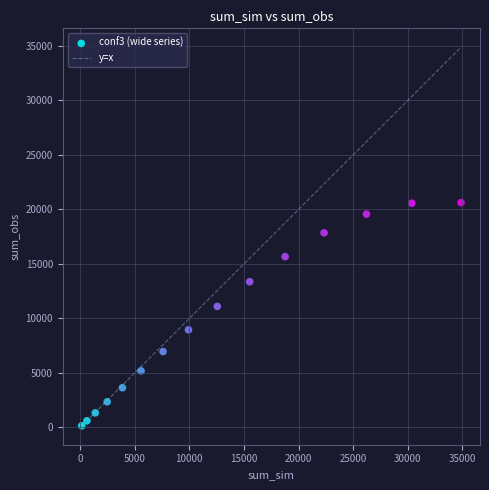

What Y value in the scatter plot is closest to 10391?

11106.1